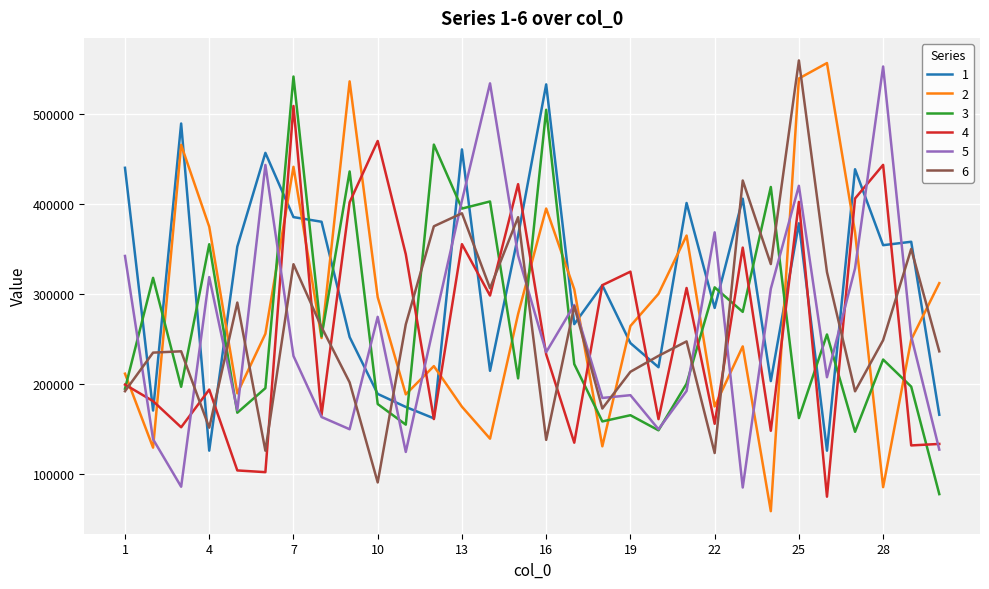

True or false: 6 and 1 cross at least once.

True